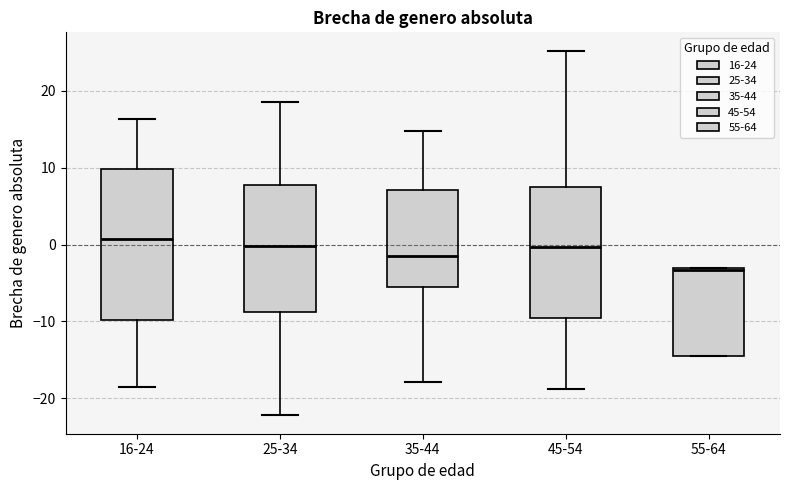

Where is the lower edge of the box for 55-64 on the y-axis? The values are not printed on the chart, so give them approximately, as read against the axis.

-15